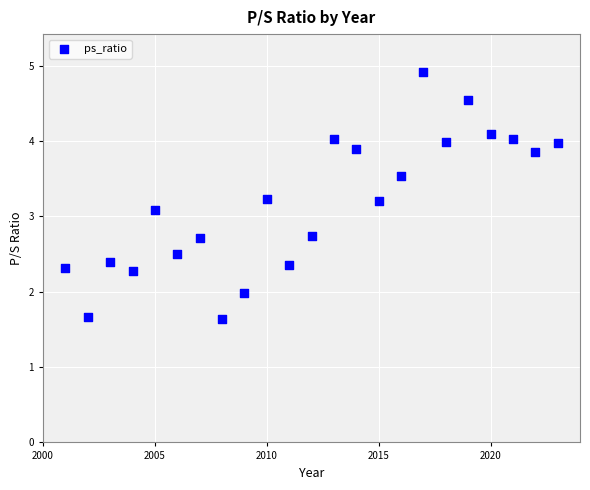

What is the range of Y values (max minus min)?

3.3